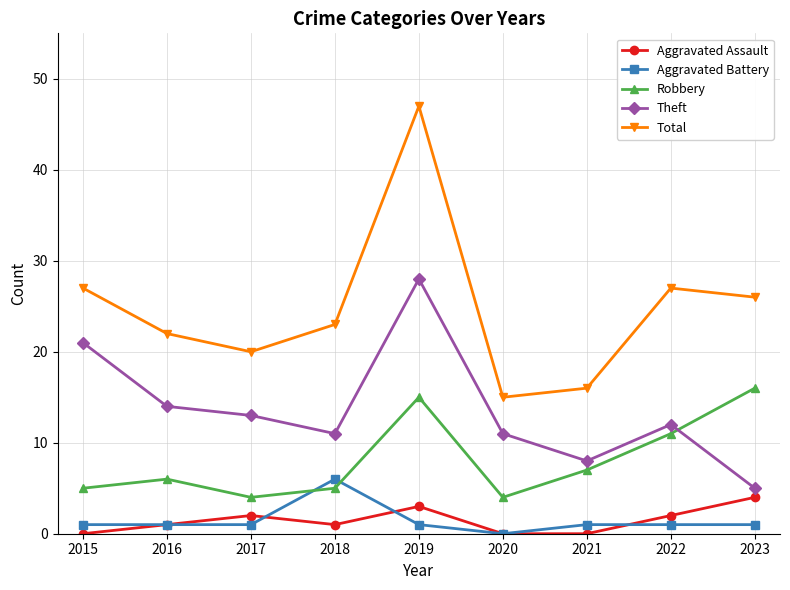

What is the lowest value of the Total series?

15